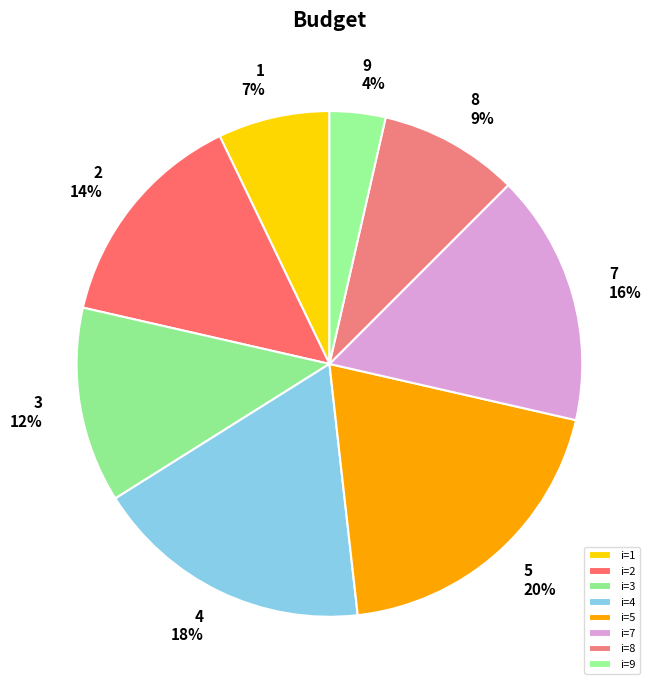

How many segments does this pie chart have?

8